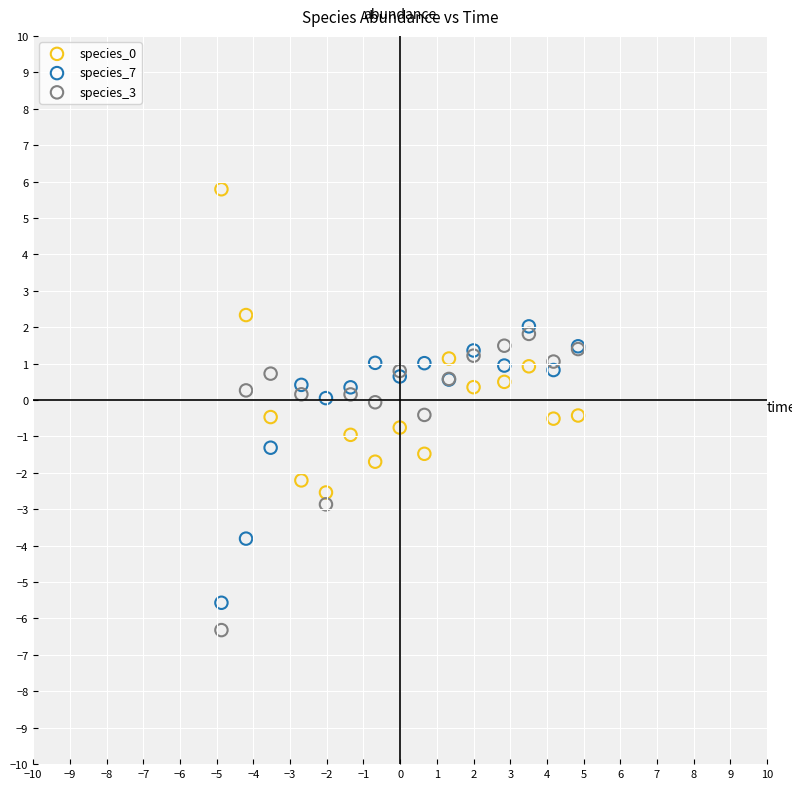

Which series reaches the maximum Y coordinate?

species_0